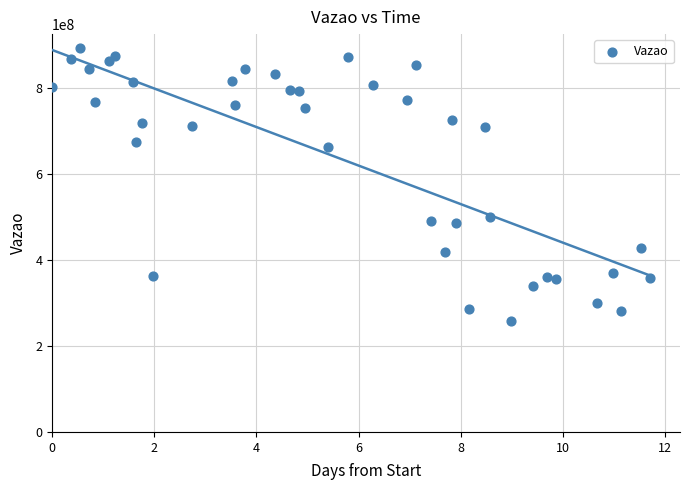

What is the range of Y values (max minus min)?

636585173